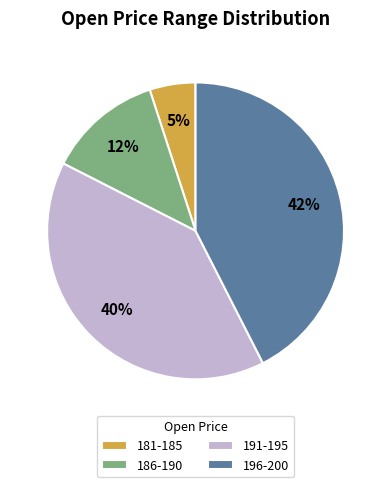

What is the smallest slice in the pie chart?

181-185